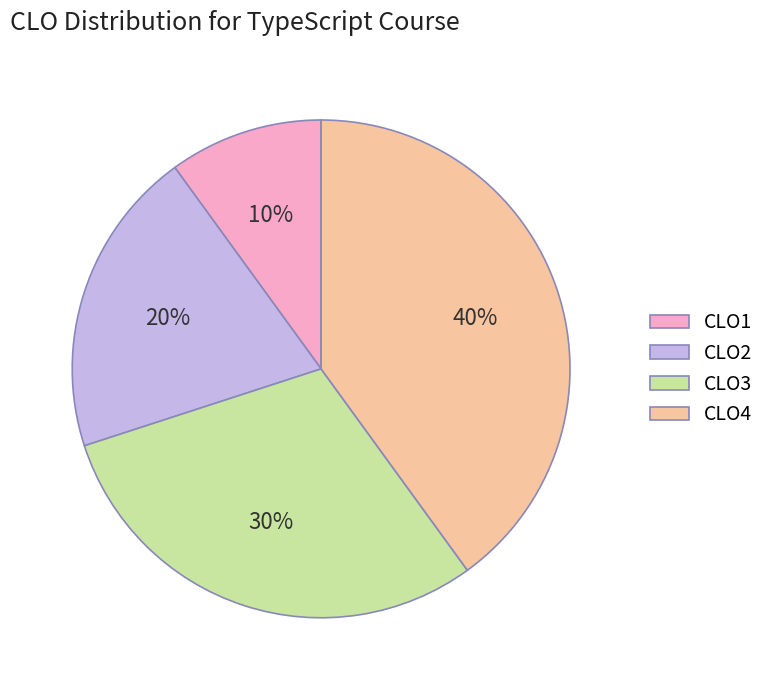

What is the largest slice in the pie chart?

CLO4